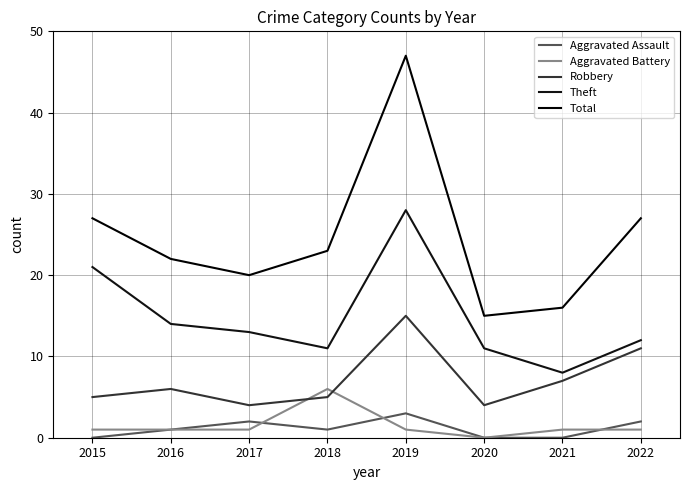

Where is the first local minimum for Total?

2017